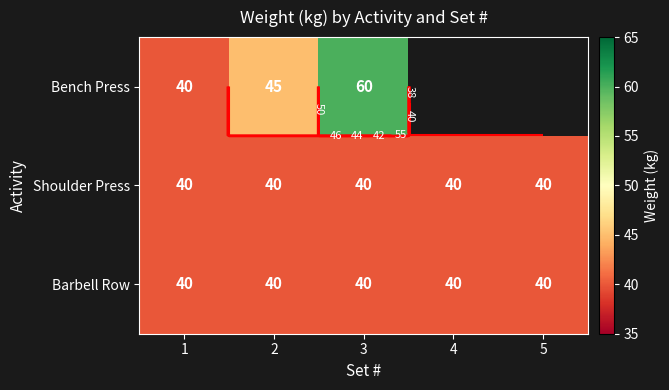

Which series has the largest range (max minus min)?

Bench Press